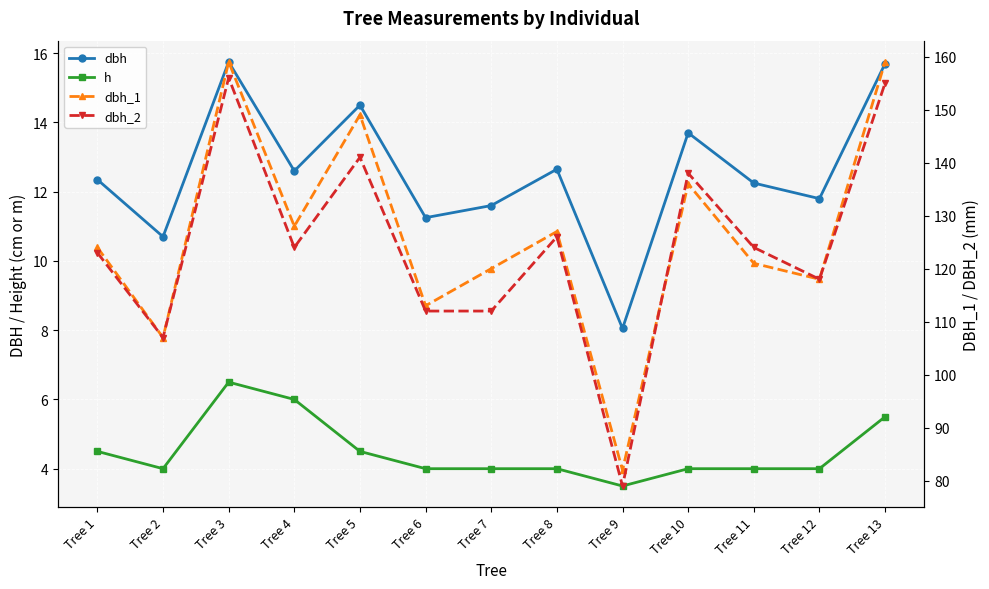

How many lines are shown in the chart?

4